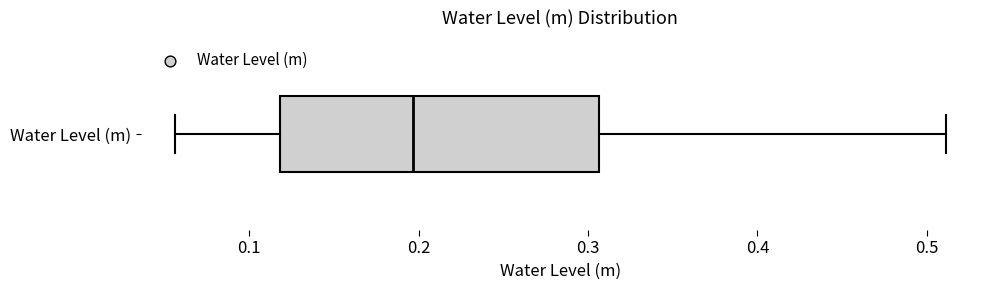

Where does the median line of the box for Water Level (m) sit on the x-axis? The values are not printed on the chart, so give them approximately, as read against the axis.

0.20